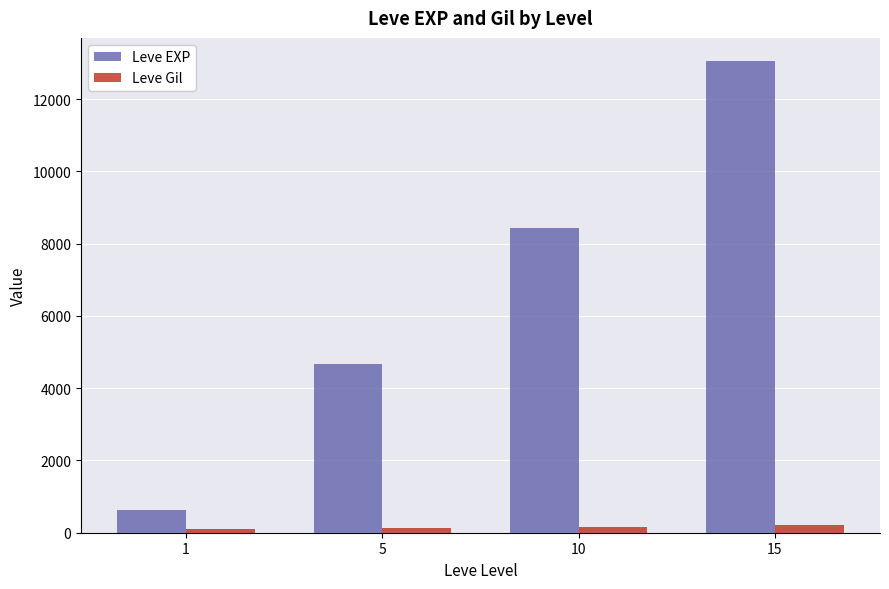

Is it true that Leve EXP equals 630 at 1?

True